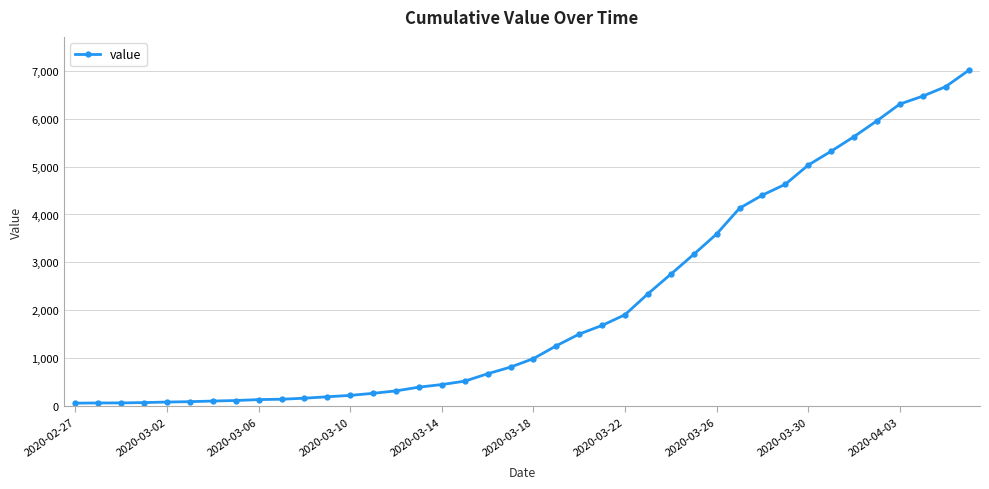

What is the difference between the maximum and minimum values?

6940